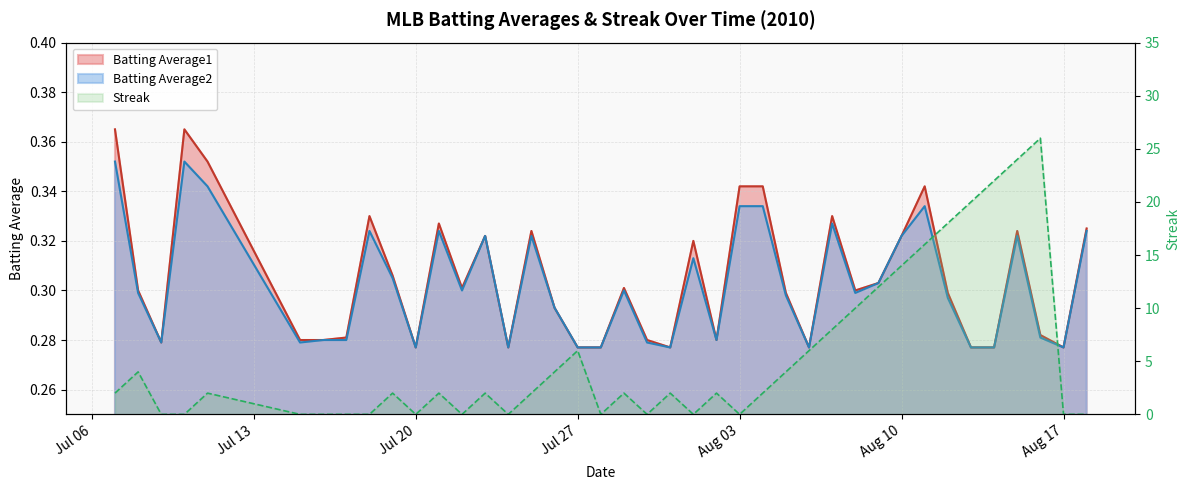

Which label corresponds to the smallest value in the chart?

2010-07-09